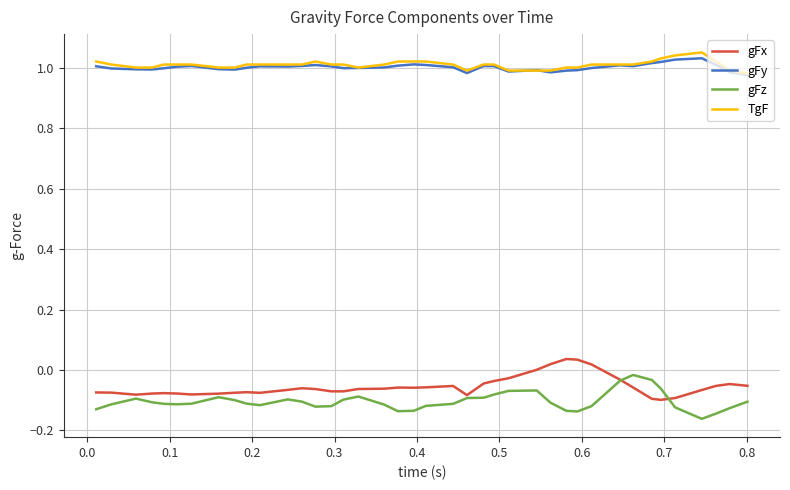

At how many categories does at least one series exceed 0?

40